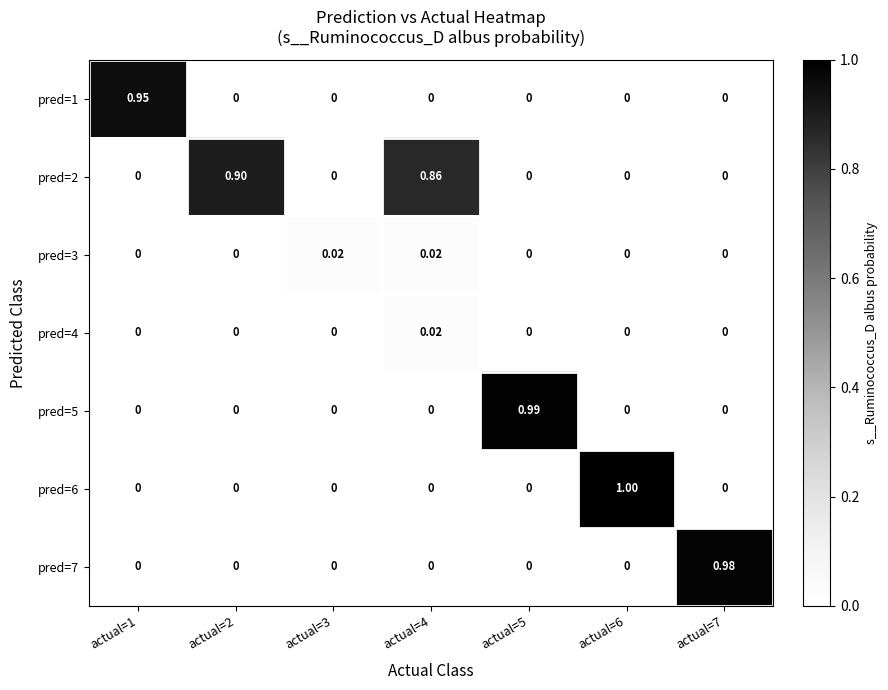

Is the value of pred=6 at actual=6 greater than the value of pred=3 at actual=7?

Yes